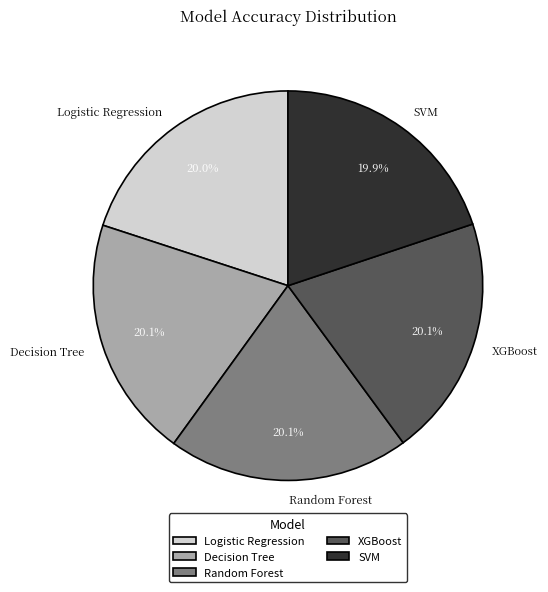

To the nearest percent, what percentage of the pie is Random Forest?

20%